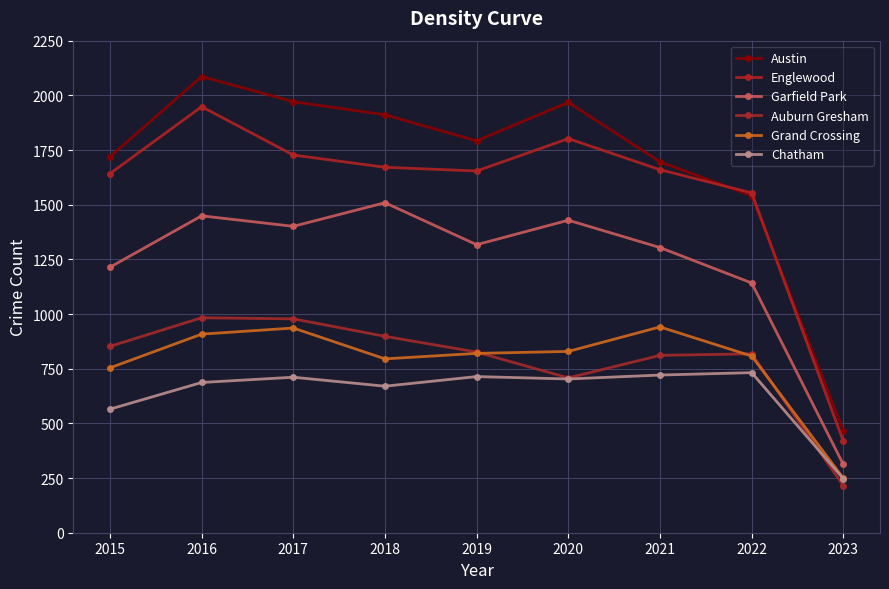

Which series has the largest total across all categories?

Austin